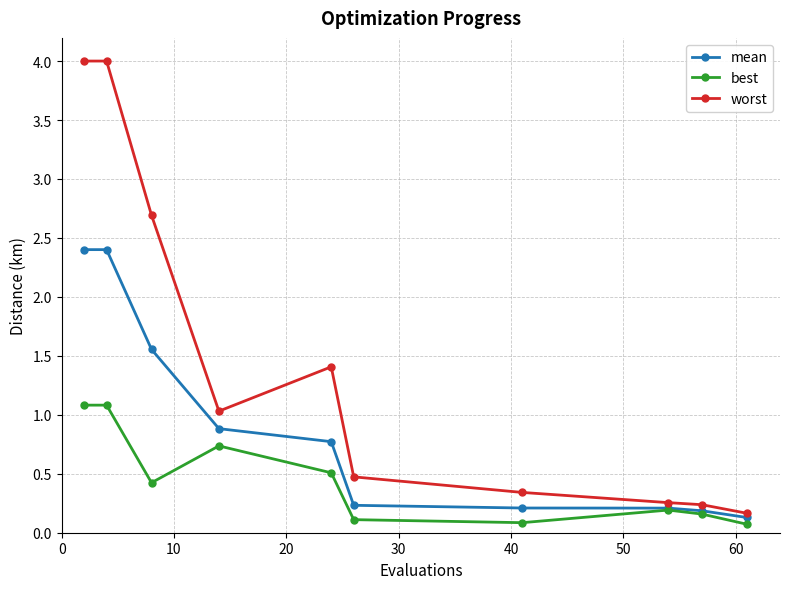

Which series has the largest range (max minus min)?

worst